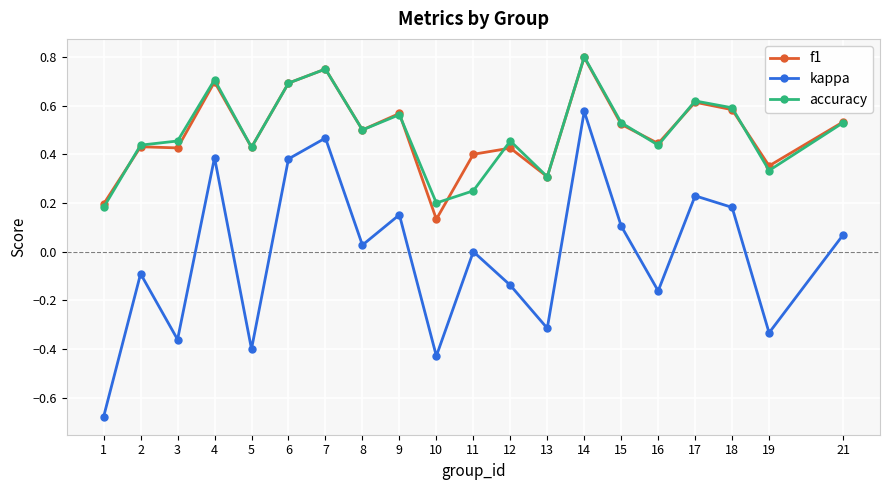

The accuracy series shows 0.2 at 1. True or false?

True